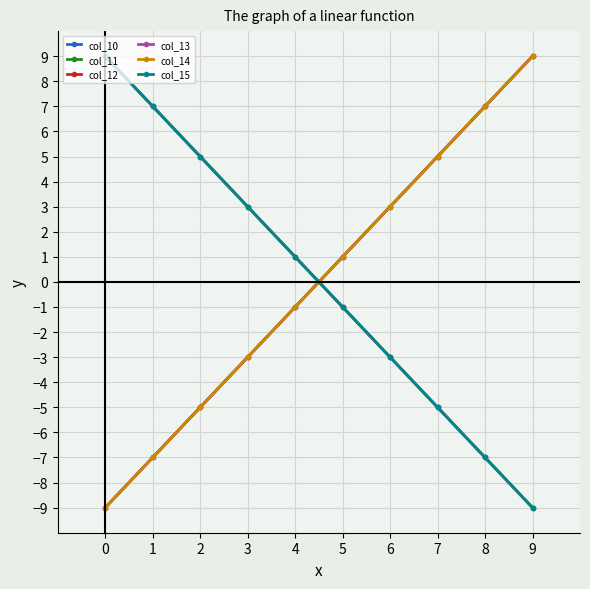

What is the value of the col_15 point at the 2nd from the left?

7.0